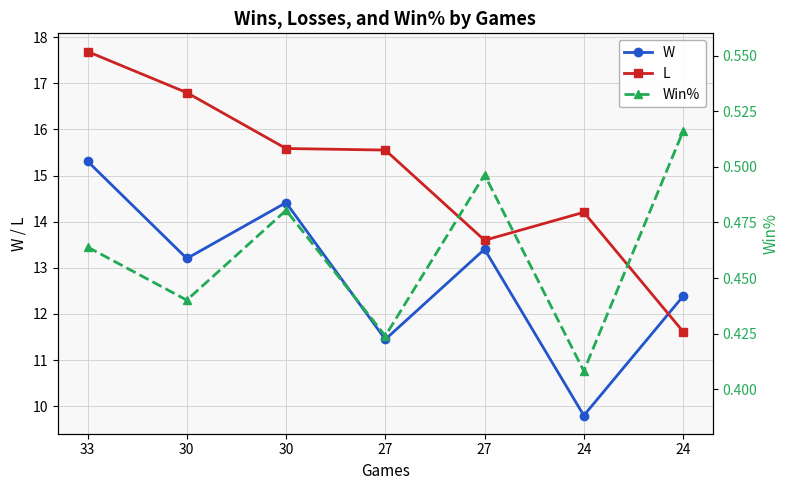

Reading left to right, what are all the values shown in this chart?

W: 15.3	13.2	14.4	11.4	13.4	9.8	12.4
L: 17.7	16.8	15.6	15.6	13.6	14.2	11.6
Win%: 0.5	0.4	0.5	0.4	0.5	0.4	0.5